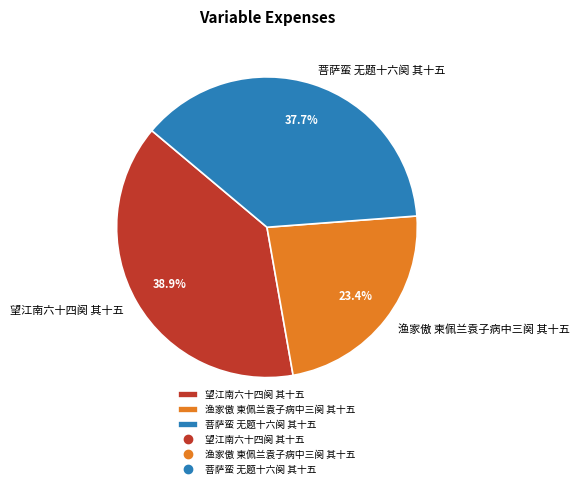

Which slice is the largest?

望江南六十四阕 其十五